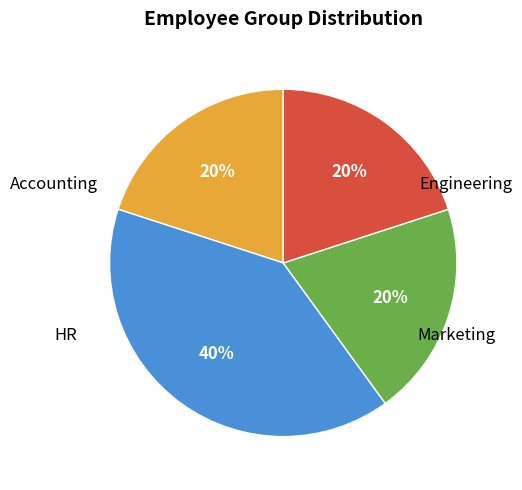

Is there a majority slice in this chart?

No